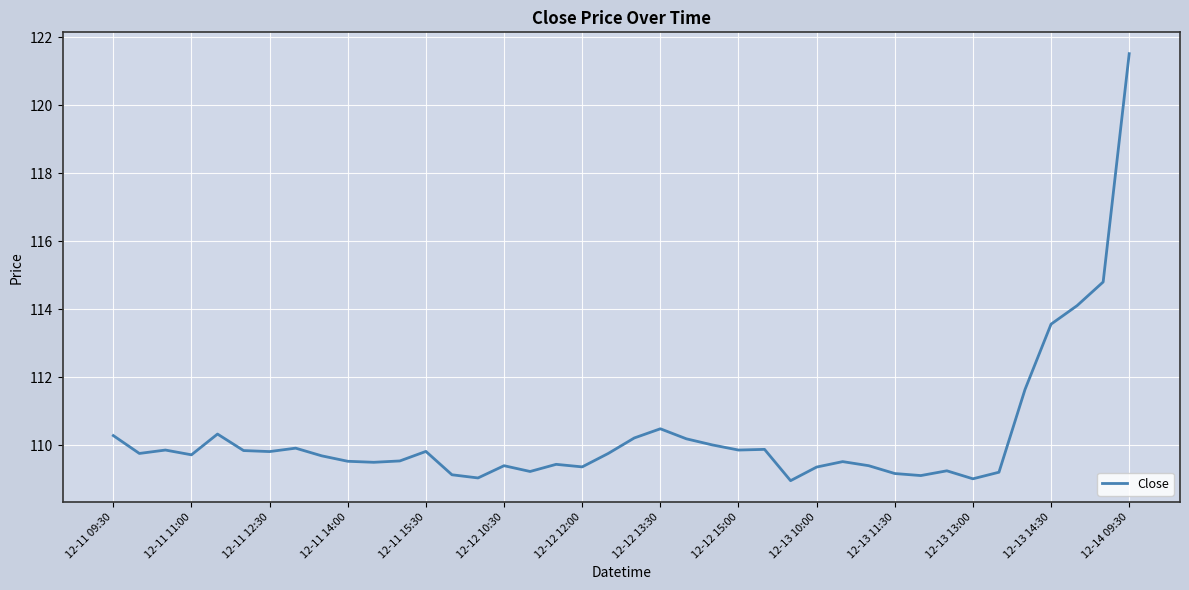

What is the smallest value displayed?

109.0